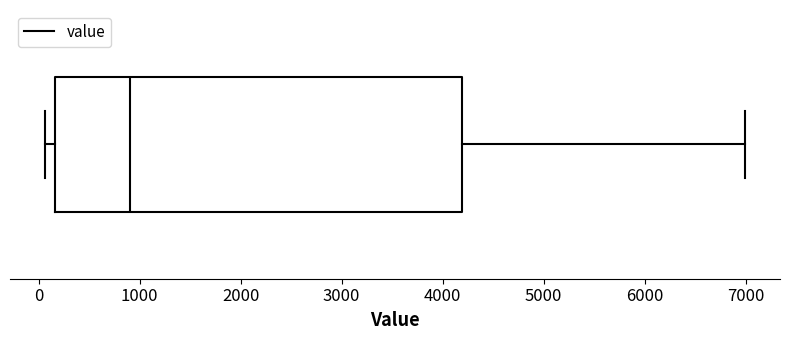

Read this box plot against the x-axis: the position of the median line, the range covered by the box, and the ends of both whiskers. The values are not printed on the chart, so give them approximately, as read against the axis.

median 900, box 200 to 4200, whiskers 100 to 7000